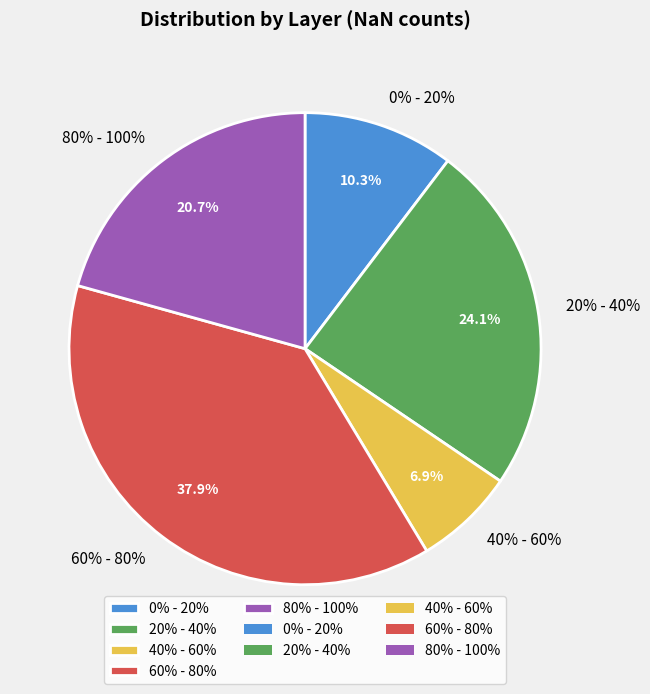

To the nearest percent, what is the difference between the 0% - 20% and 20% - 40% slice percentages?

14%